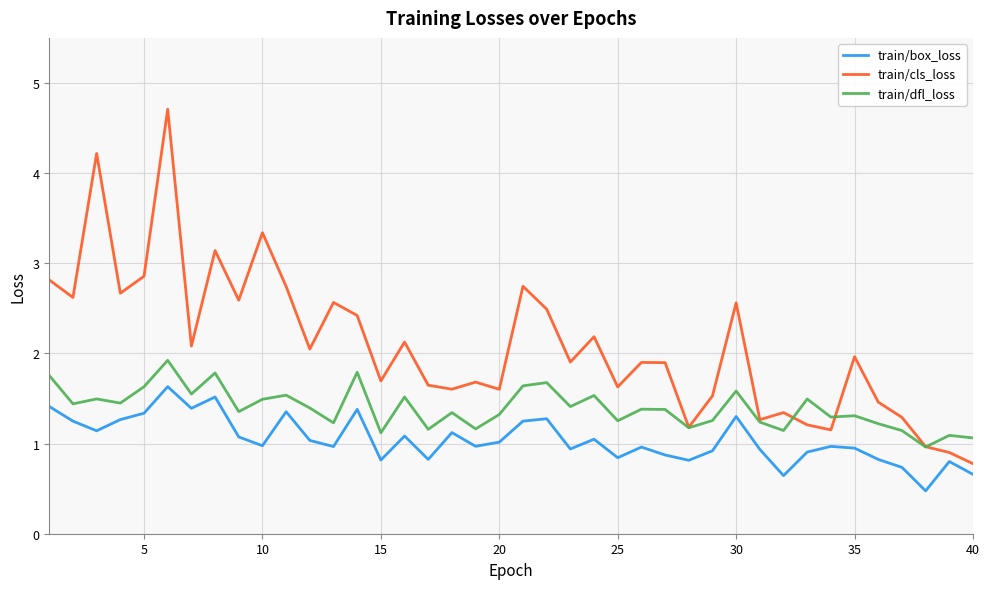

True or false: train/box_loss and train/dfl_loss cross at least once.

False